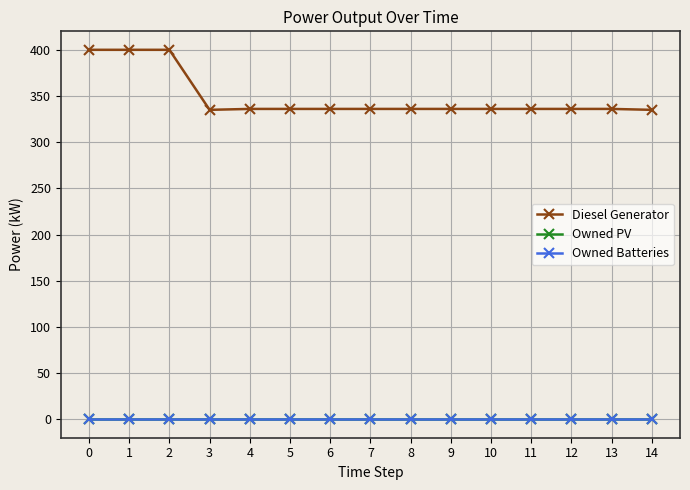

Is the value of Diesel Generator at 8 greater than the value of Owned Batteries at 10?

Yes